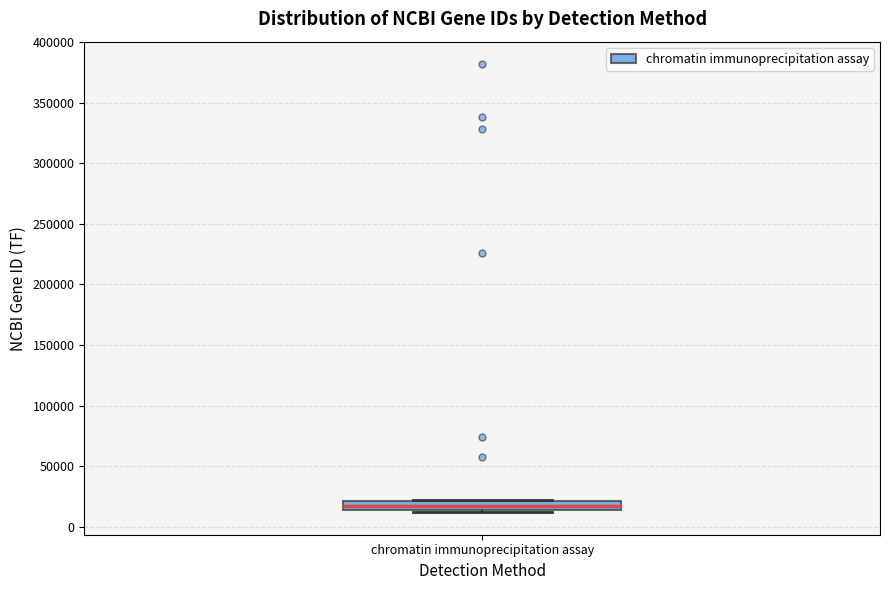

Where is the upper edge of the box for chromatin immunoprecipitation assay on the y-axis? The values are not printed on the chart, so give them approximately, as read against the axis.

20000